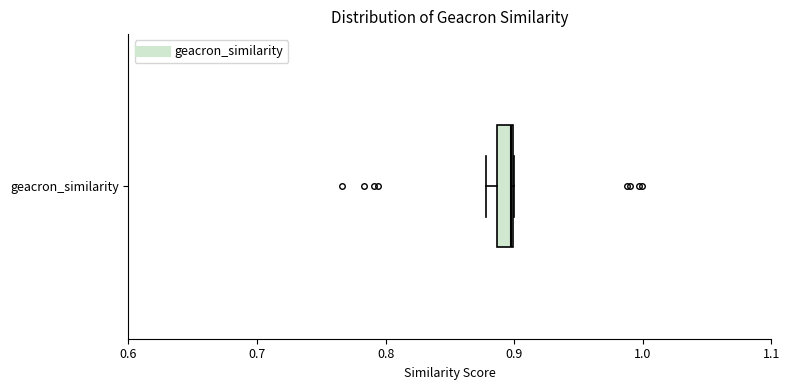

Where is the left edge of the box for geacron_similarity on the x-axis? The values are not printed on the chart, so give them approximately, as read against the axis.

0.89